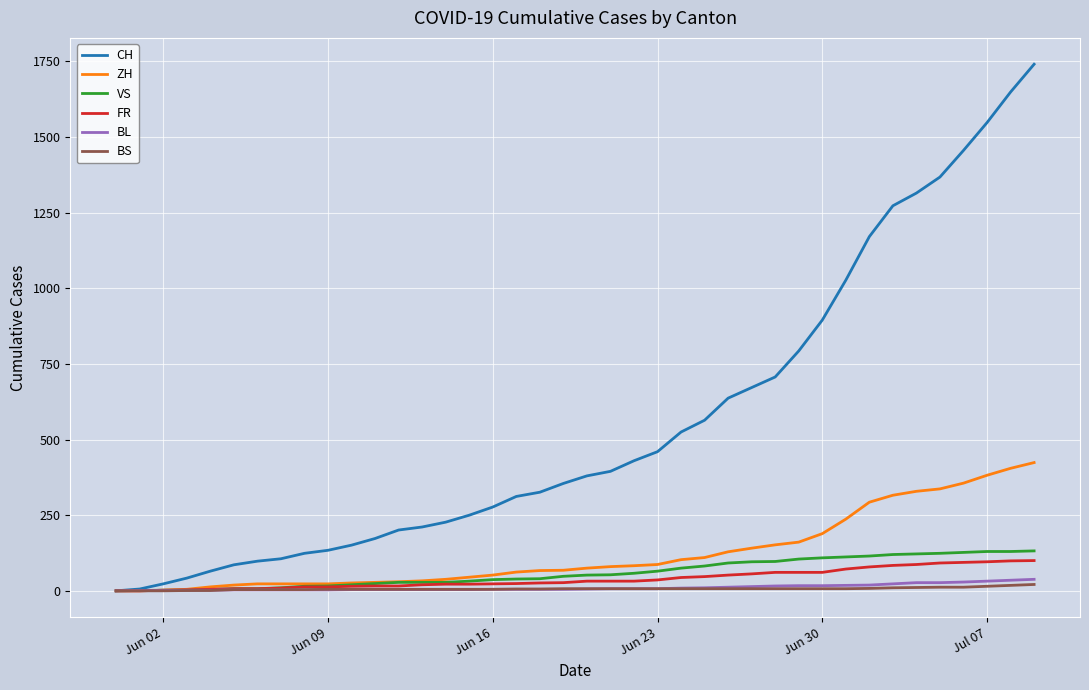

What is the difference between the maximum and minimum values in the FR series?

100